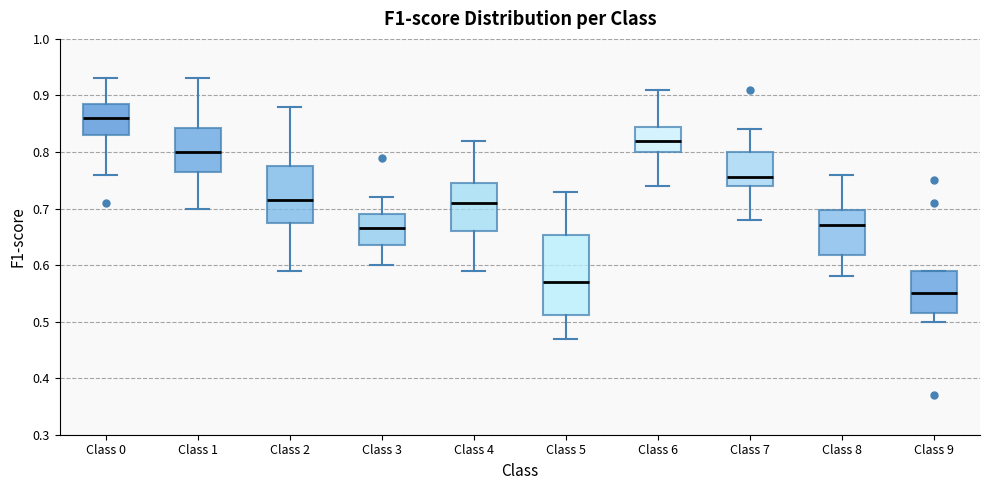

Comparing the boxes themselves (not the whiskers), which one is the tallest?

Class 5